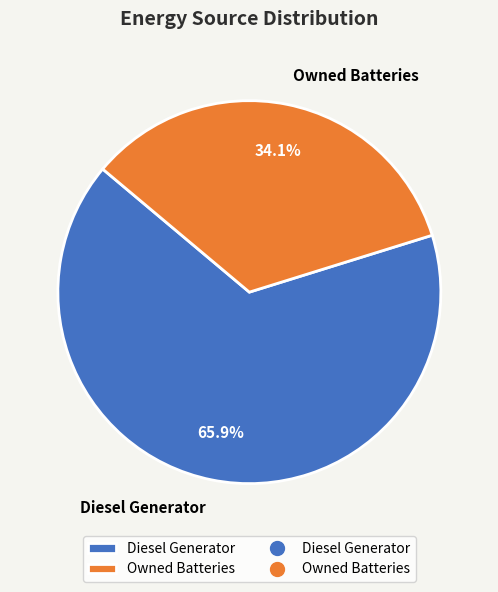

What is the total percentage of Diesel Generator and Owned Batteries?

100.0%